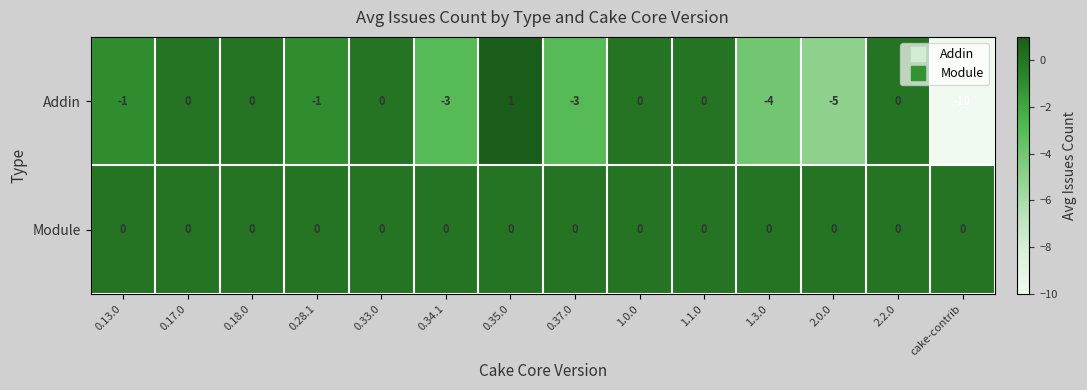

Which series changed the most between 0.13.0 and 0.34.1?

Addin